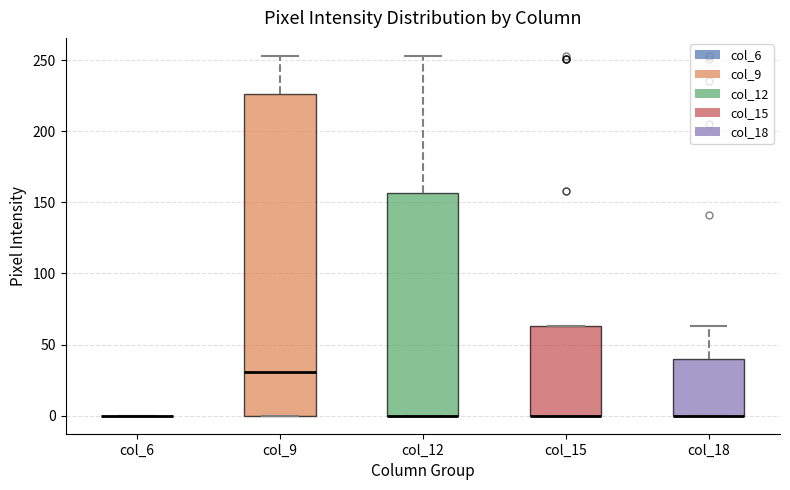

Reading left to right, read every box against the y-axis: the position of its median line, the range the box covers, and the ends of its whiskers. The values are not printed on the chart, so give them approximately, as read against the axis.

col_6: box collapsed to a line at 0, whiskers 0 to 0
col_9: median 30, box 0 to 225, whiskers 0 to 255
col_12: median 0 (drawn on the box's lower edge), box 0 to 155, whiskers 0 to 255
col_15: median 0 (drawn on the box's lower edge), box 0 to 65, whiskers 0 to 65
col_18: median 0 (drawn on the box's lower edge), box 0 to 40, whiskers 0 to 65